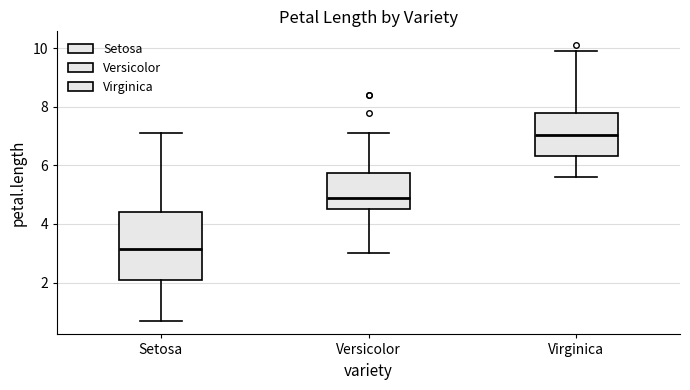

Reading left to right, transcribe this box plot: for each box, give where its median line is, the range the box spans, and where its two whiskers end, as read against the y-axis. The values are not printed on the chart, so give them approximately, as read against the axis.

Setosa: median 3.2, box 2.2 to 4.4, whiskers 0.8 to 7.2
Versicolor: median 5.0, box 4.6 to 5.8, whiskers 3.0 to 7.2
Virginica: median 7.0, box 6.4 to 7.8, whiskers 5.6 to 10.0